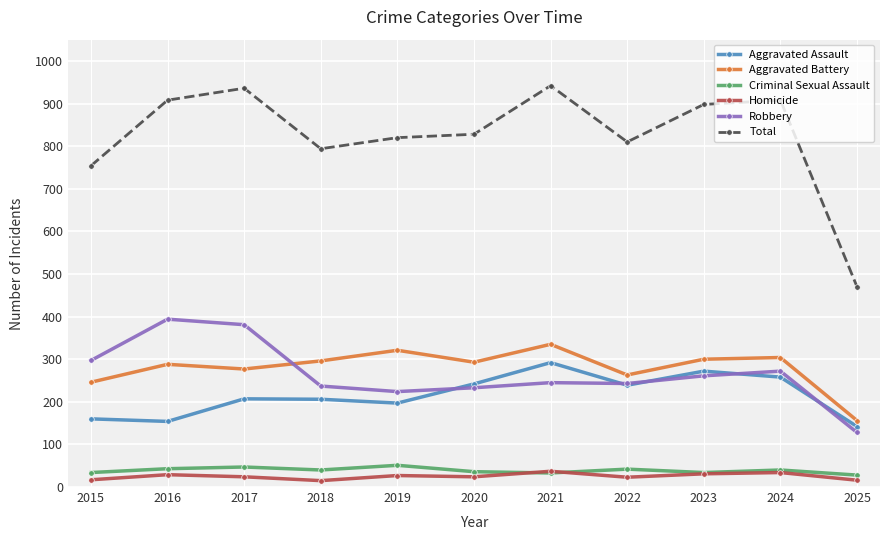

True or false: Total and Aggravated Assault intersect in this chart.

False